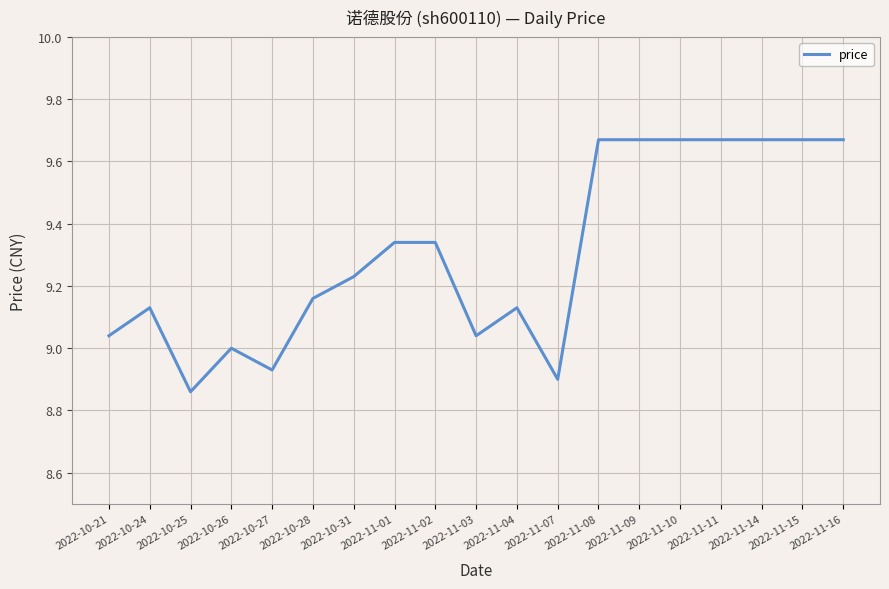

What is the difference between the maximum and minimum values?

0.8